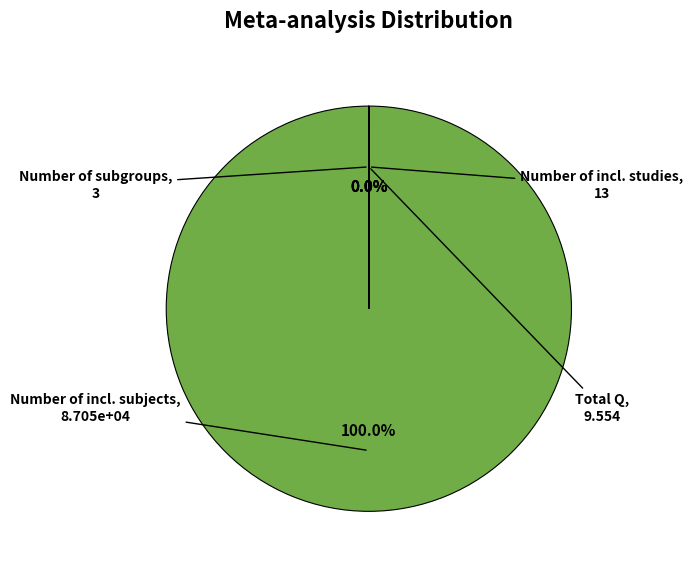

Is Number of incl. subjects the majority of the pie?

Yes